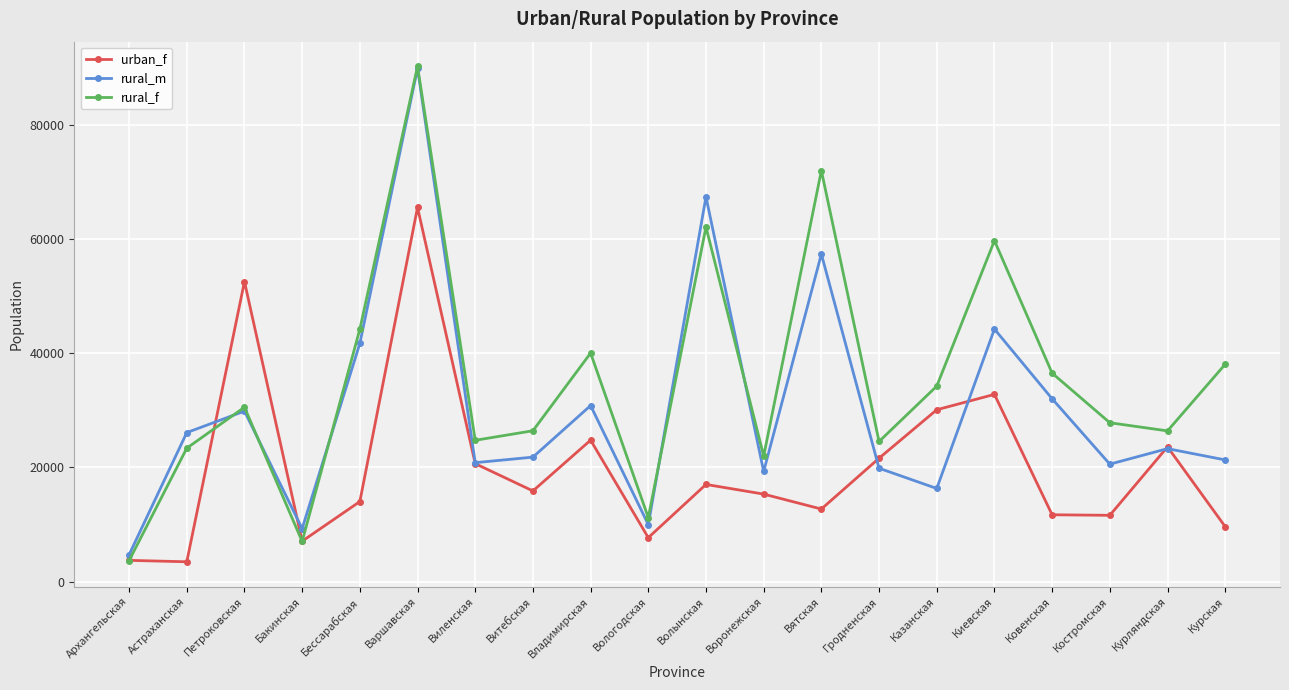

Does the chart display data point markers on the line(s)?

Yes